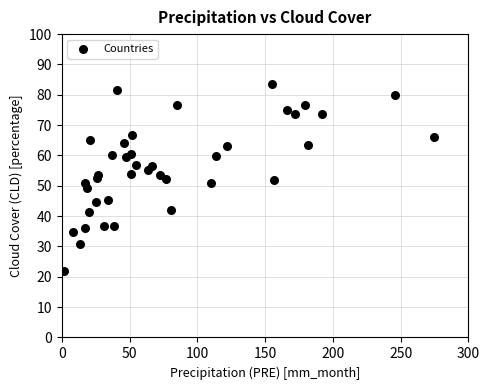

What is the range of Y values (max minus min)?

61.7